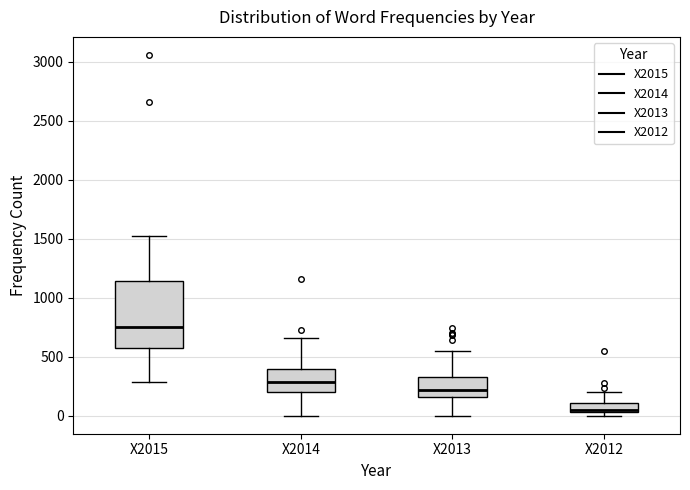

Which box's median line is the highest?

X2015